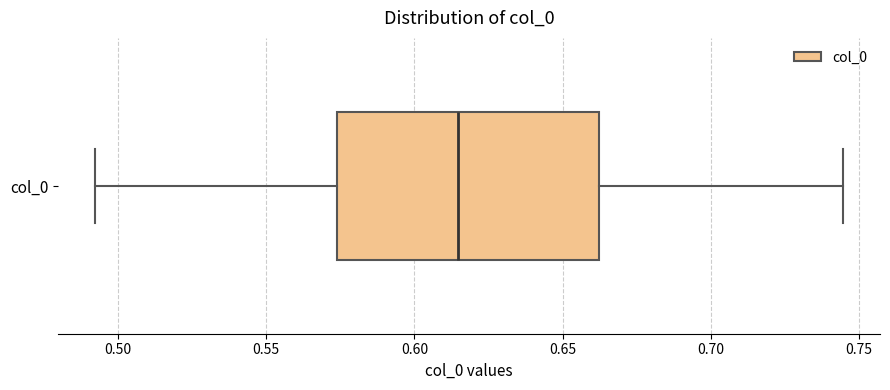

Where does the left whisker of the box for col_0 end on the x-axis? The values are not printed on the chart, so give them approximately, as read against the axis.

0.490